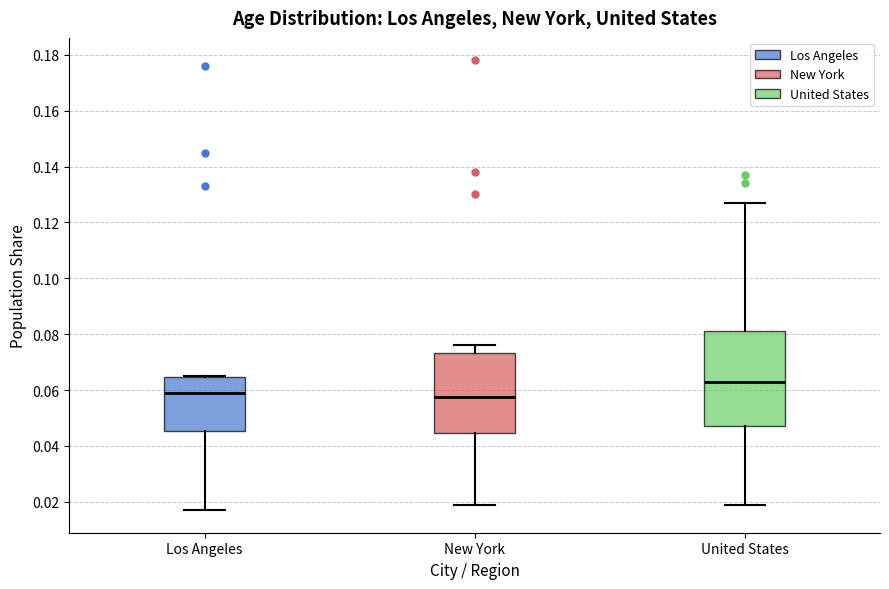

Reading left to right, transcribe this box plot: for each box, give where its median line is, the range the box spans, and where its two whiskers end, as read against the y-axis. The values are not printed on the chart, so give them approximately, as read against the axis.

Los Angeles: median 0.060, box 0.046 to 0.064, whiskers 0.018 to 0.066
New York: median 0.058, box 0.044 to 0.074, whiskers 0.020 to 0.076
United States: median 0.064, box 0.048 to 0.082, whiskers 0.020 to 0.128